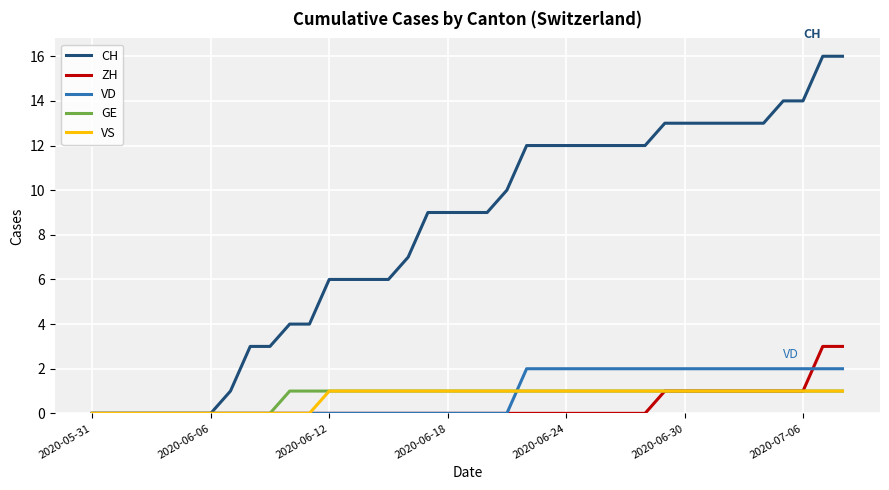

Which series has the widest spread of values?

CH